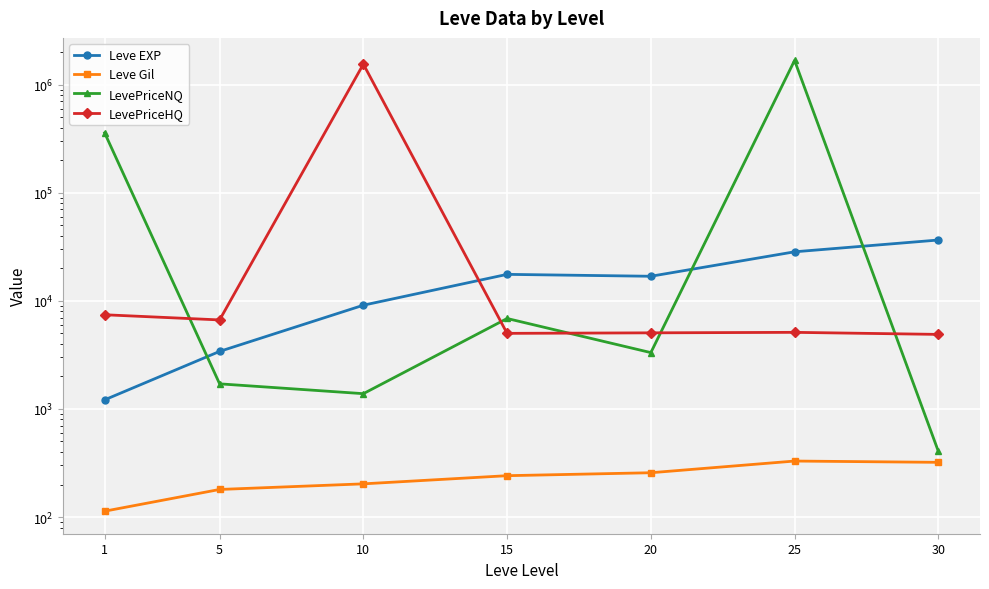

List the labels in order of Leve Gil value, smallest first.

1, 5, 10, 15, 20, 30, 25